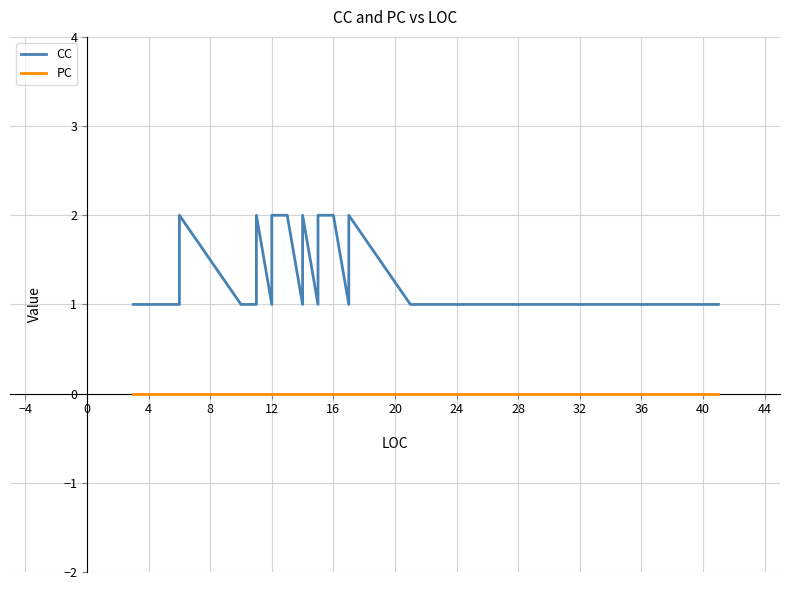

True or false: CC has more than 2 points higher than both neighbors.

True